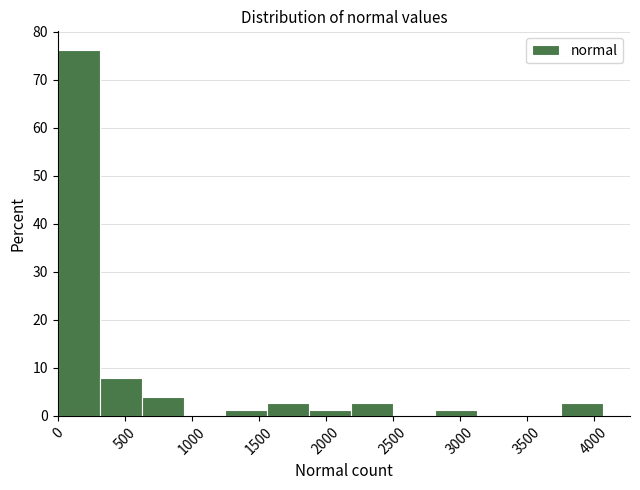

Reading left to right, transcribe this chart: for each bar, give the range it covers on the x-axis and its height. Neither the bar edges nor the heights are printed on the chart, so give them approximately, as read against the axes.

0 to 300: 76
300 to 650: 8
650 to 950: 4
950 to 1250: 0
1250 to 1550: 1
1550 to 1900: 3
1900 to 2200: 1
2200 to 2500: 3
2500 to 2800: 0
2800 to 3150: 1
3150 to 3450: 0
3450 to 3750: 0
3750 to 4050: 3